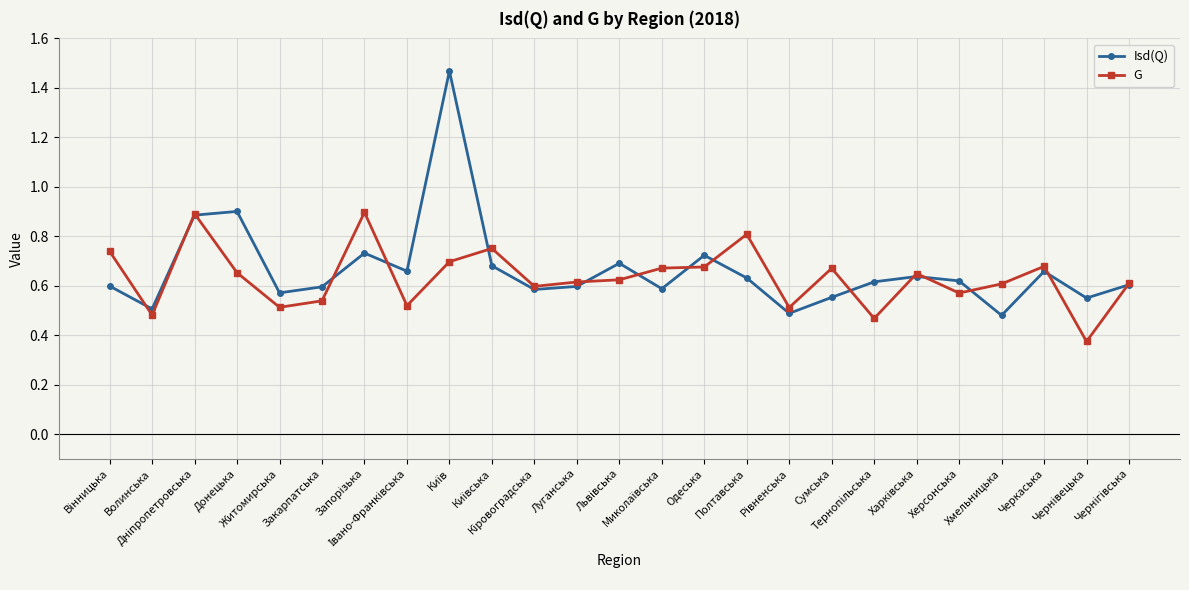

Where is the first local minimum for Isd(Q)?

Волинська